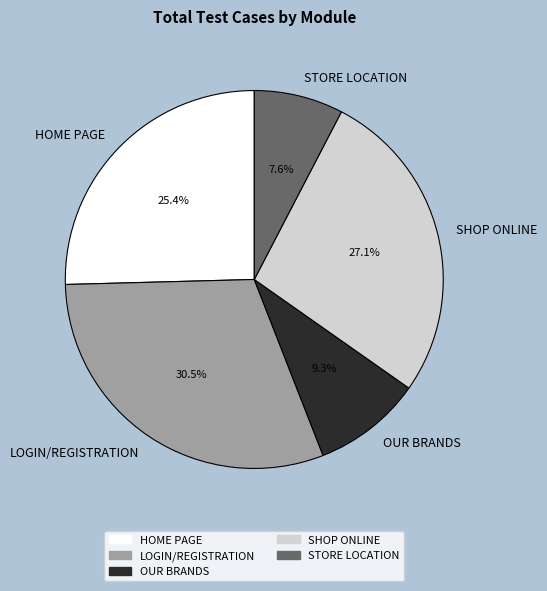

What is the largest slice in the pie chart?

LOGIN/REGISTRATION